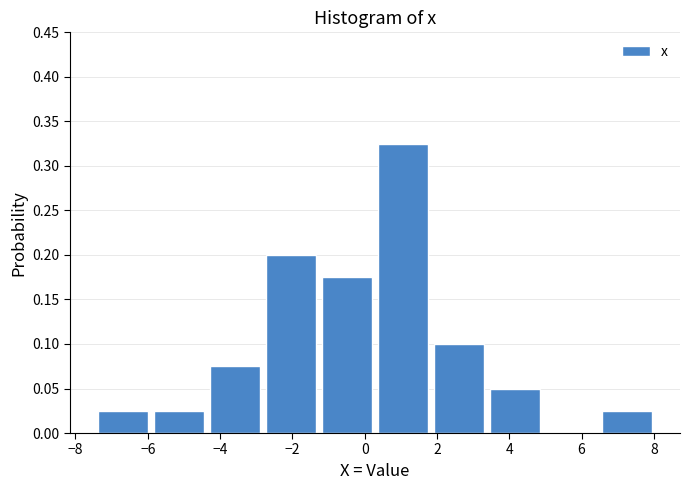

Reading left to right, transcribe this chart: for each bar, give the range it covers on the x-axis and its height. Neither the bar edges nor the heights are printed on the chart, so give them approximately, as read against the axes.

-7.4 to -5.8: 0.025
-5.8 to -4.2: 0.025
-4.2 to -2.8: 0.075
-2.8 to -1.2: 0.200
-1.2 to 0.4: 0.175
0.4 to 2.0: 0.325
2.0 to 3.4: 0.100
3.4 to 5.0: 0.050
5.0 to 6.6: 0
6.6 to 8.2: 0.025